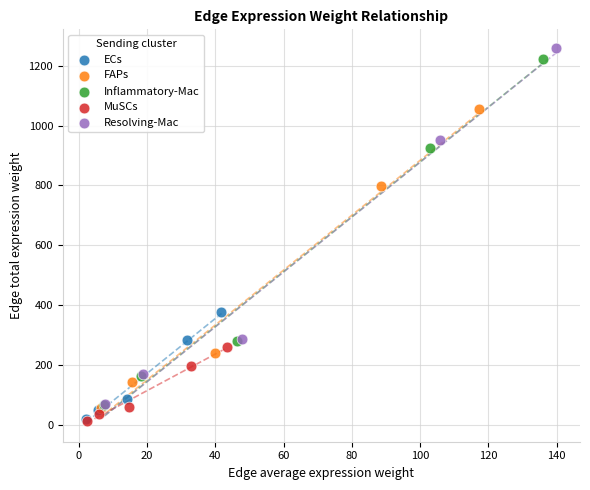

Which series has the largest Y range (max minus min)?

Resolving-Mac